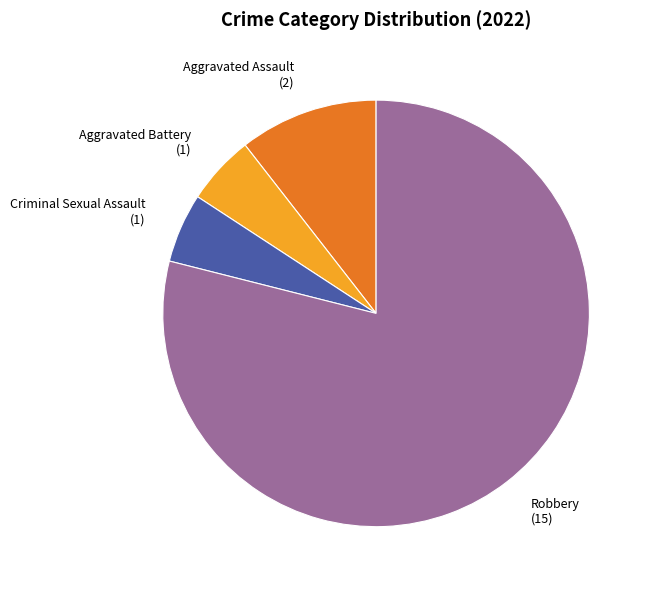

What is the ratio of the value at Aggravated Battery (1) to the value at Aggravated Assault (2)?

0.5